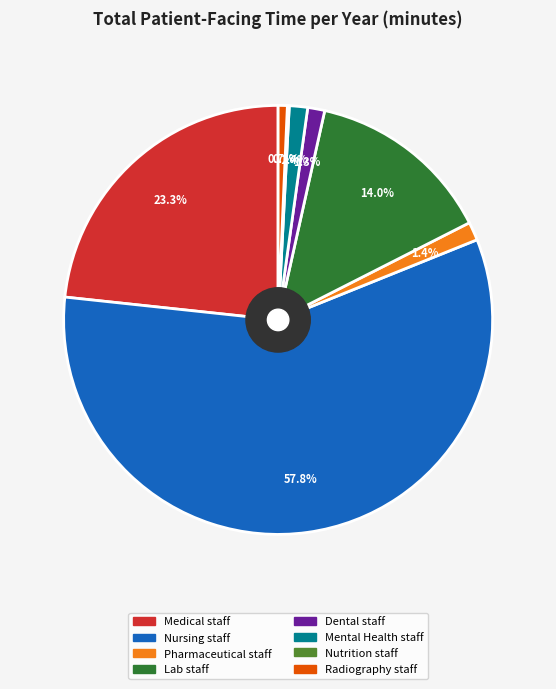

Combined, what portion of the pie is Medical staff and Dental staff?

24.6%